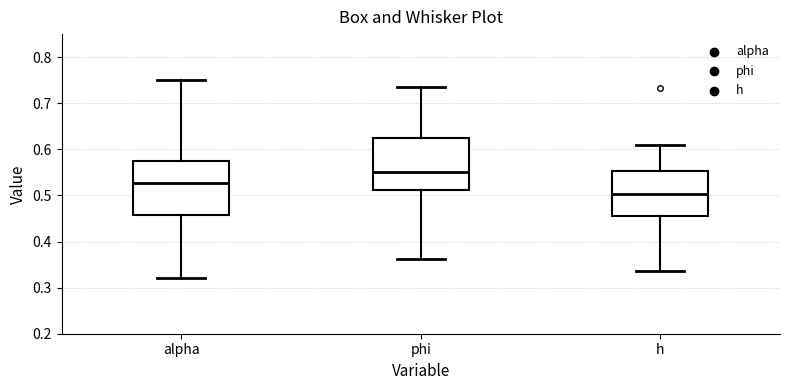

Reading left to right, transcribe this box plot: for each box, give where its median line is, the range the box spans, and where its two whiskers end, as read against the y-axis. The values are not printed on the chart, so give them approximately, as read against the axis.

alpha: median 0.53, box 0.46 to 0.58, whiskers 0.32 to 0.75
phi: median 0.55, box 0.51 to 0.63, whiskers 0.36 to 0.74
h: median 0.50, box 0.46 to 0.55, whiskers 0.34 to 0.61